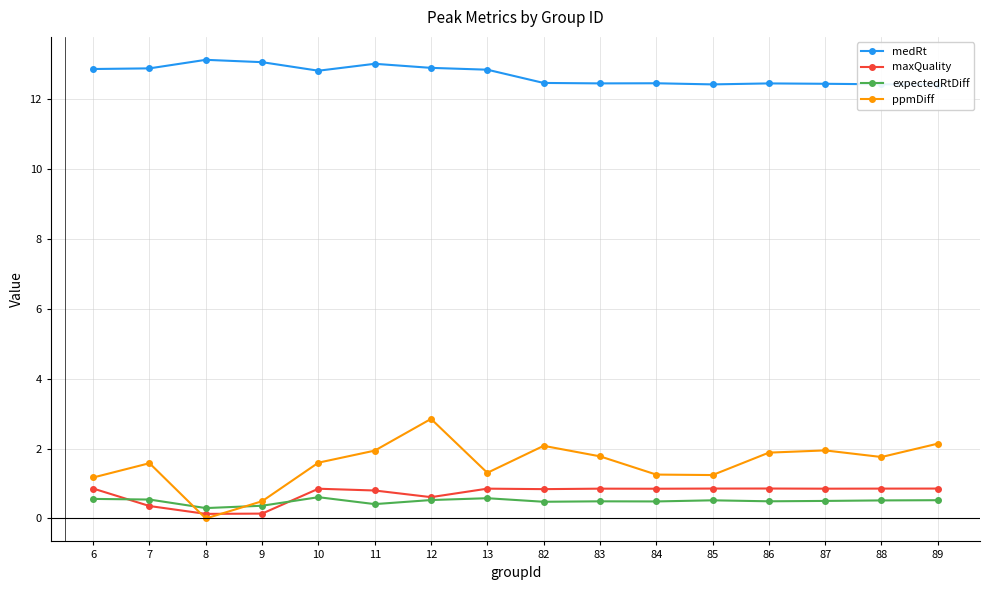

Is this an area chart (filled region under the line)?

No